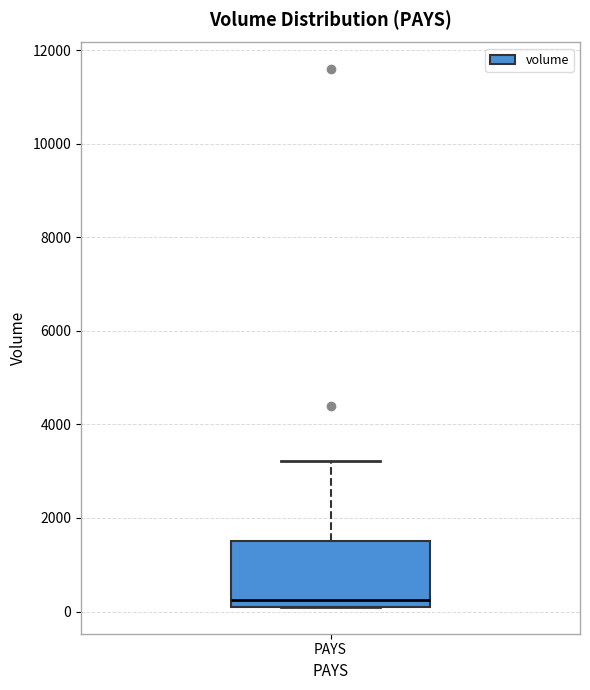

Where is the upper edge of the box for PAYS on the y-axis? The values are not printed on the chart, so give them approximately, as read against the axis.

1600